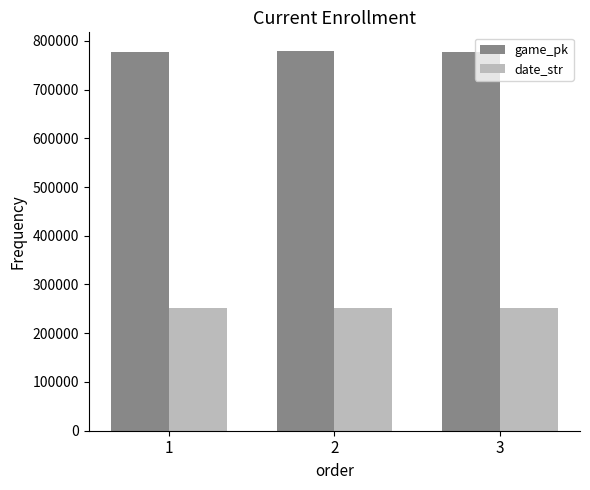

What is the average value of the game_pk series?

777361